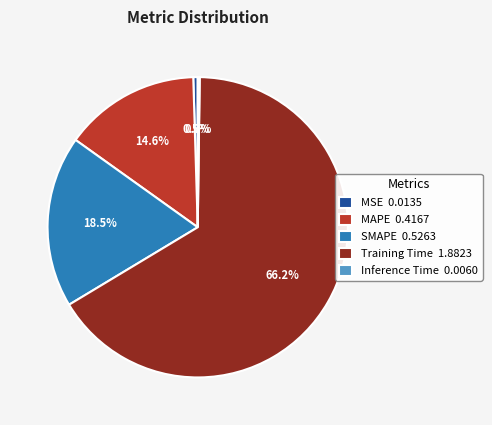

Which has a higher value, MAPE 0.4167 or Training Time 1.8823?

Training Time 1.8823